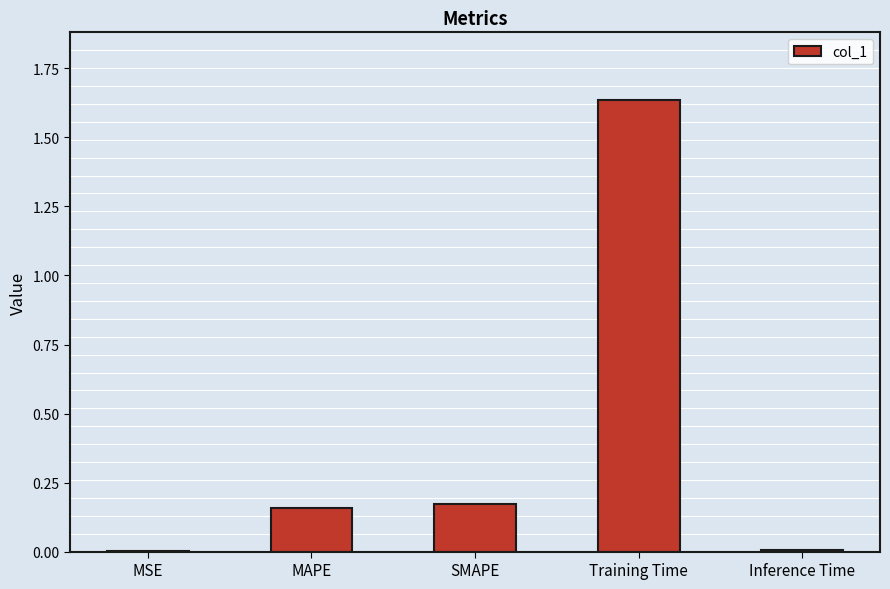

What is the change in value from SMAPE to Training Time?

+1.5